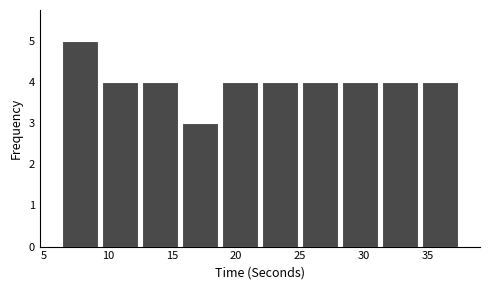

Over which range of the x-axis is the bar tallest?

6.0 to 9.5